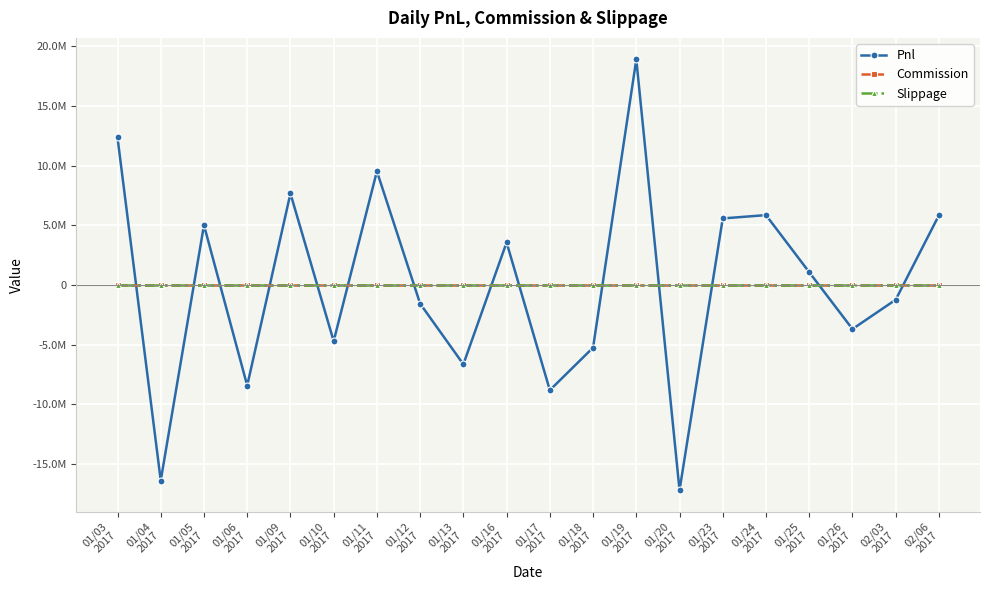

After their last crossing, which series has the higher values: Pnl or Slippage?

Pnl